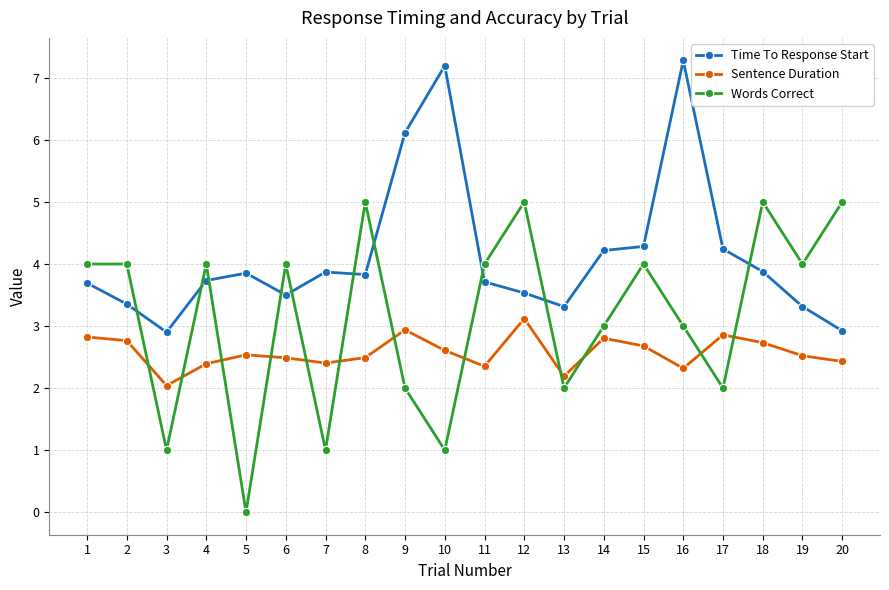

At which label does Time To Response Start reach its peak?

16